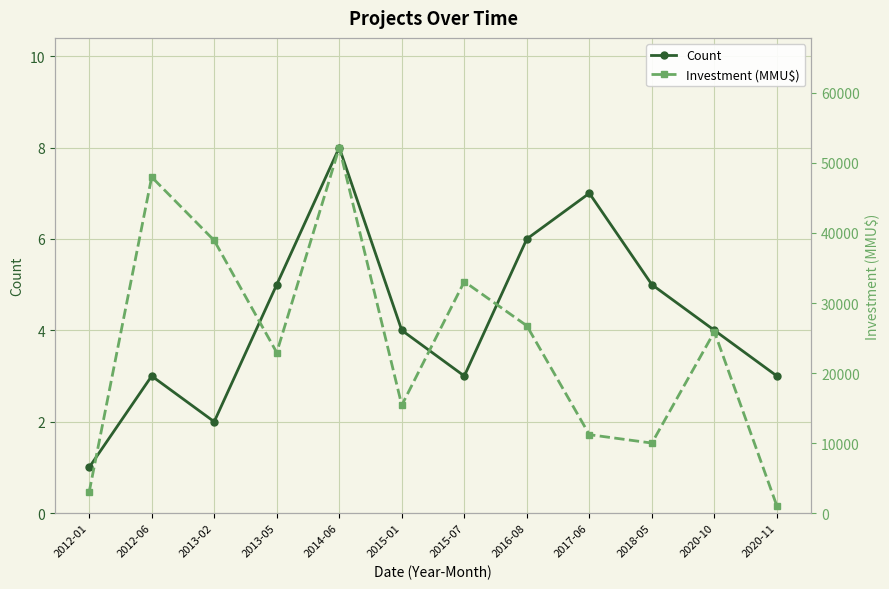

True or false: Investment (MMU$) and Count intersect in this chart.

False